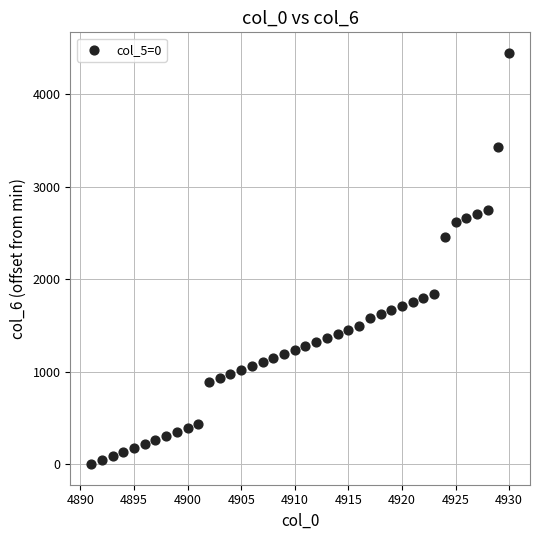

What is the range of Y values (max minus min)?

4444